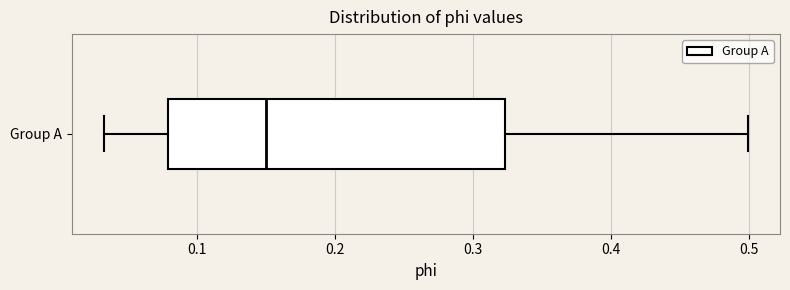

Where does the right whisker of the box for Group A end on the x-axis? The values are not printed on the chart, so give them approximately, as read against the axis.

0.50